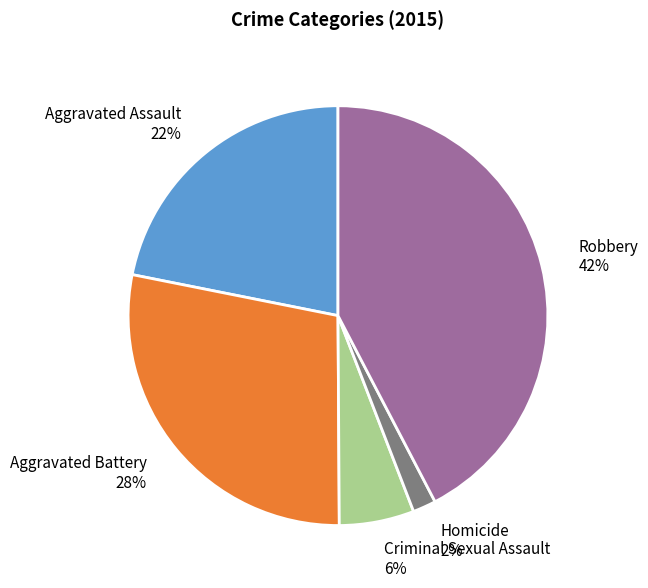

Is it true that Aggravated Assault is 22% of the pie?

True